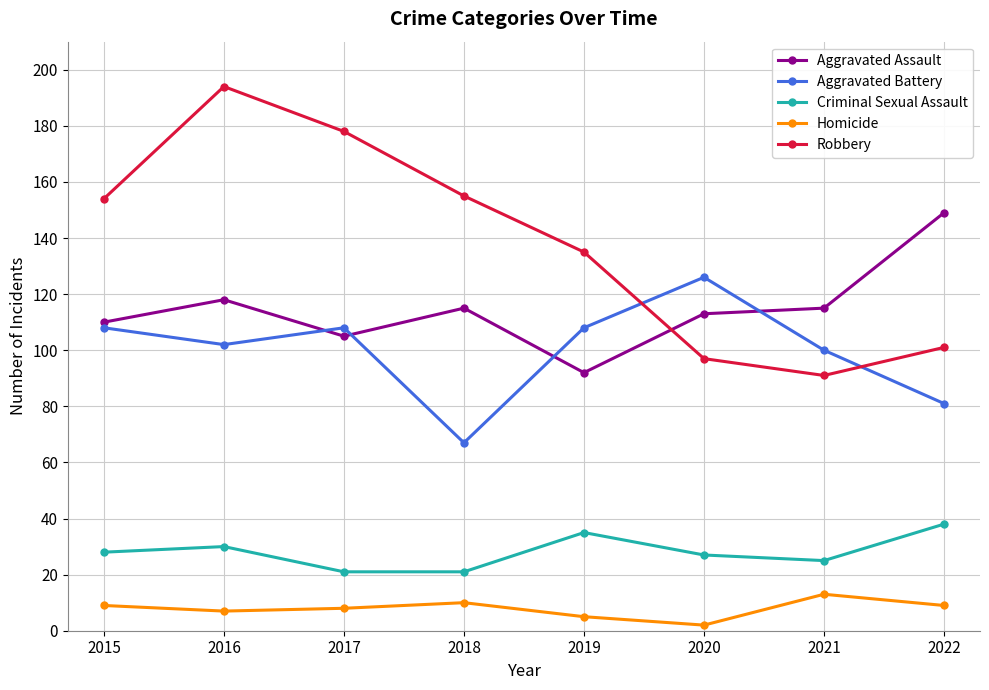

What is the lowest value of the Aggravated Battery series?

67